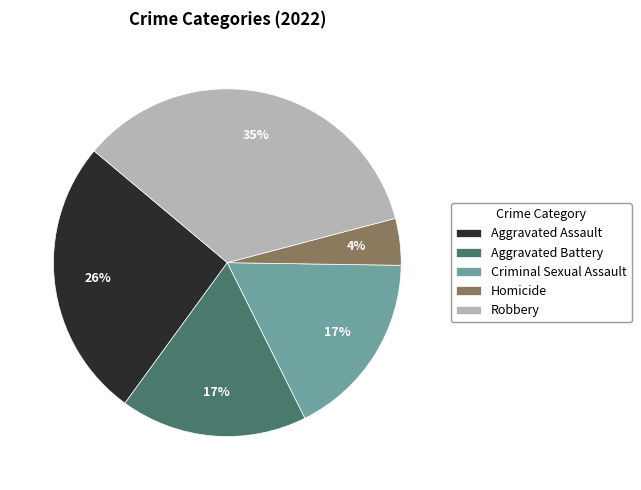

Which slice is the smallest?

Homicide